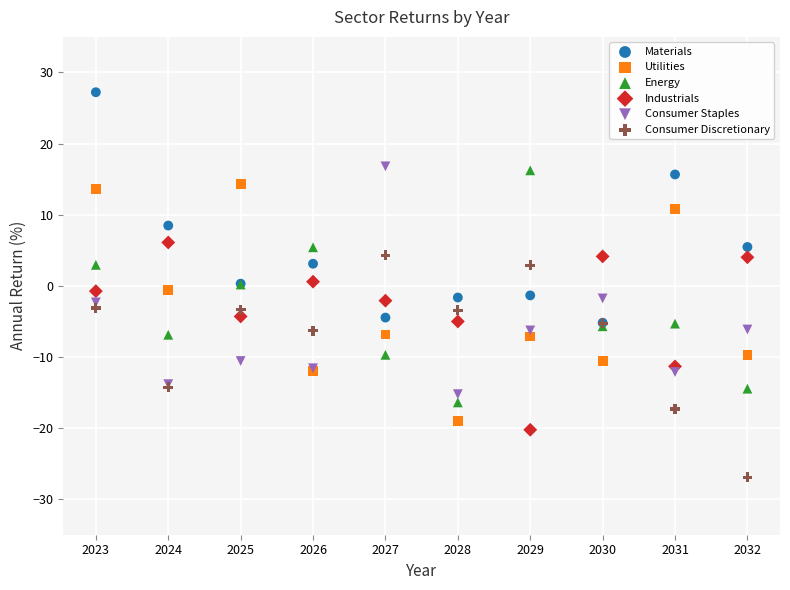

Which series contains the lowest Y value?

Consumer Discretionary